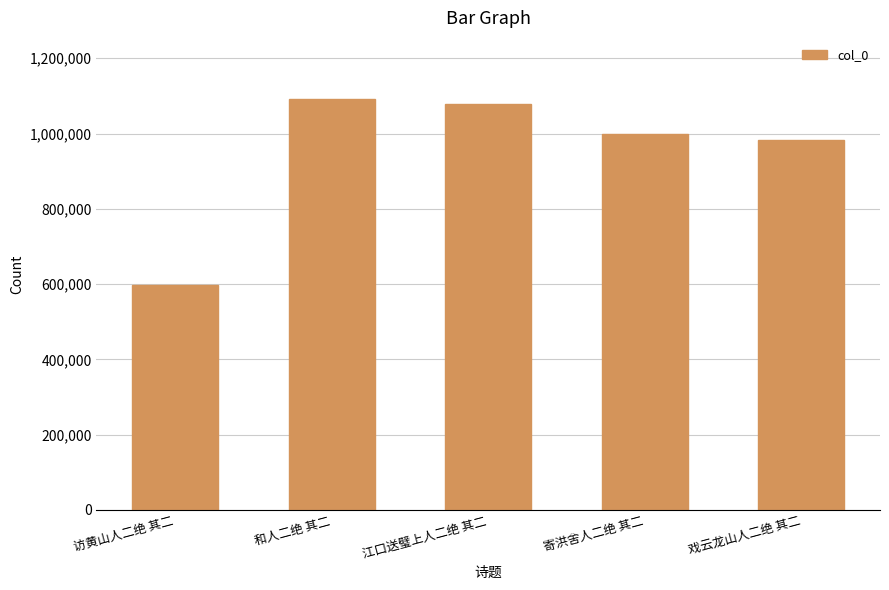

What is the label of the 5th bar from the left?

戏云龙山人二绝 其二